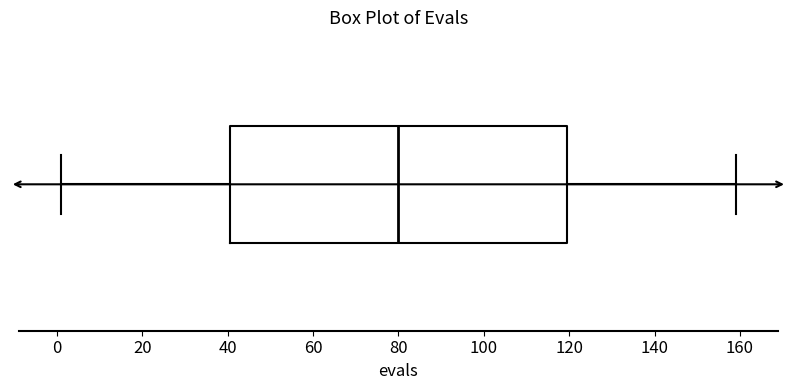

Transcribe this box plot: give where the median line is, the range the box spans, and where the two whiskers end, as read against the x-axis. The values are not printed on the chart, so give them approximately, as read against the axis.

median 80, box 40 to 120, whiskers 2 to 160